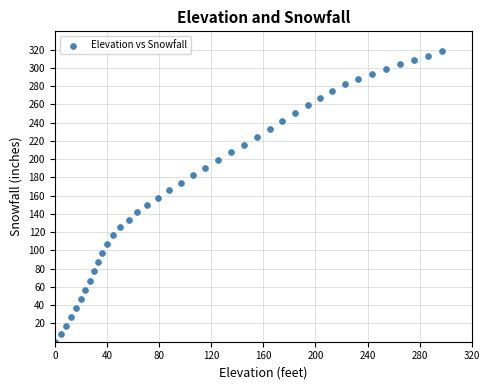

What is the range of X values (max minus min)?

297.1